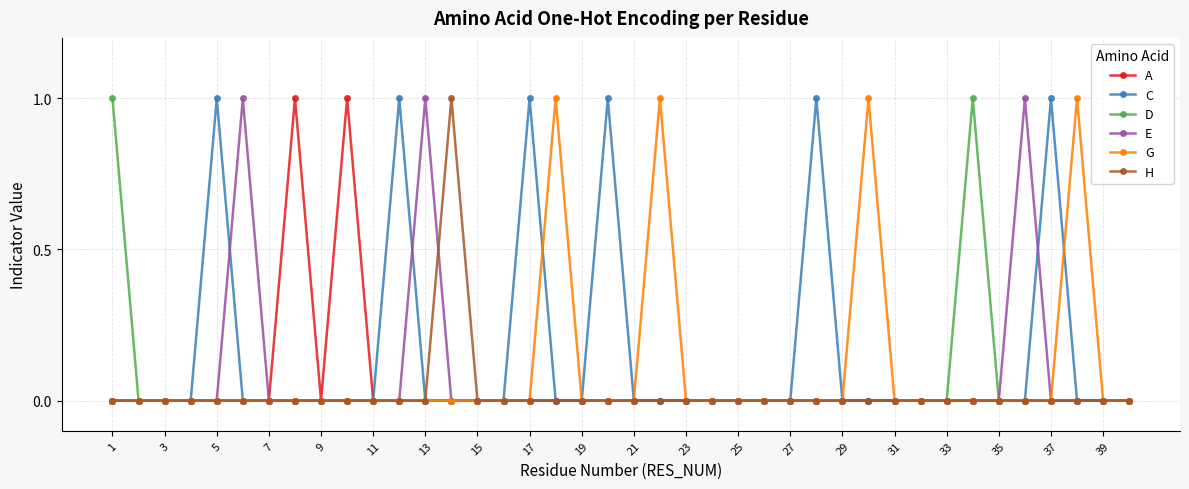

True or false: C has more than 2 interior local peaks.

True